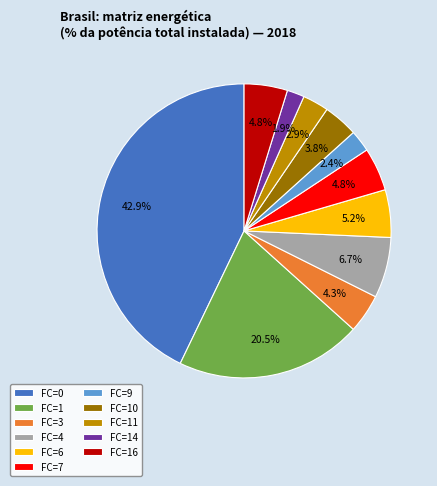

Does any single category account for the majority?

No